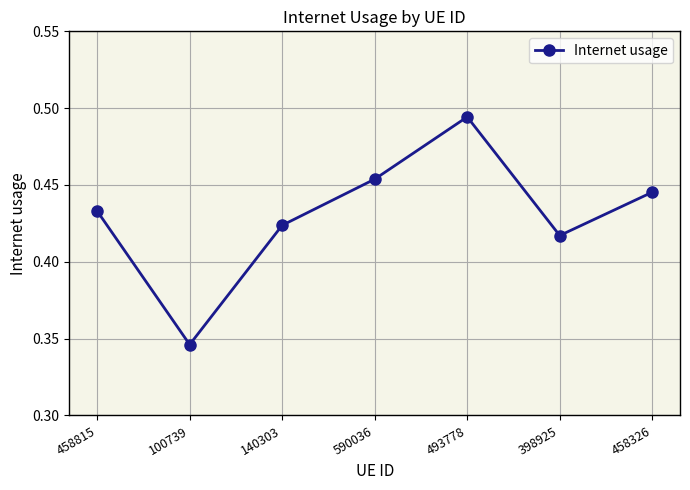

What is the label of the 3rd point from the right?

493778